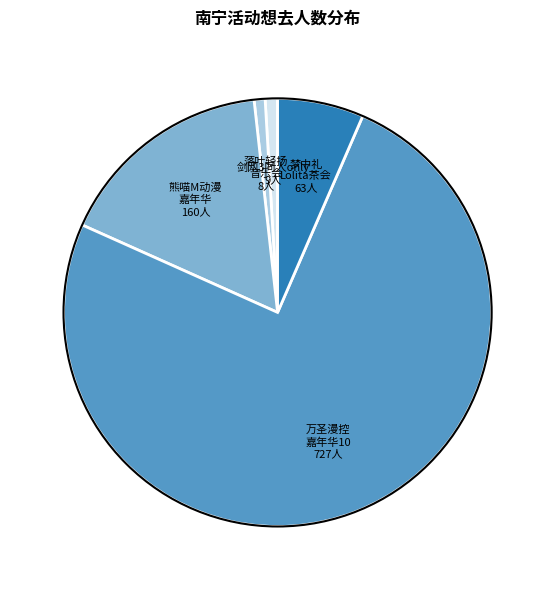

Does any single category account for the majority?

Yes